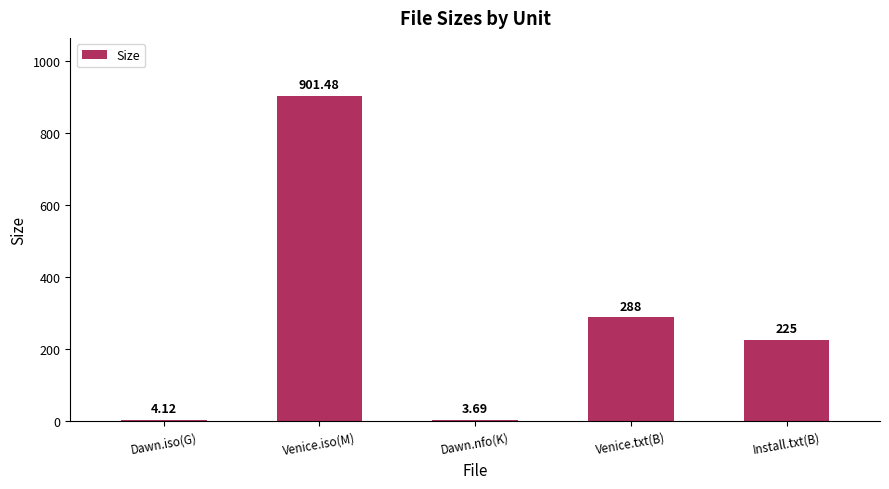

What is the maximum value shown in the chart?

901.5